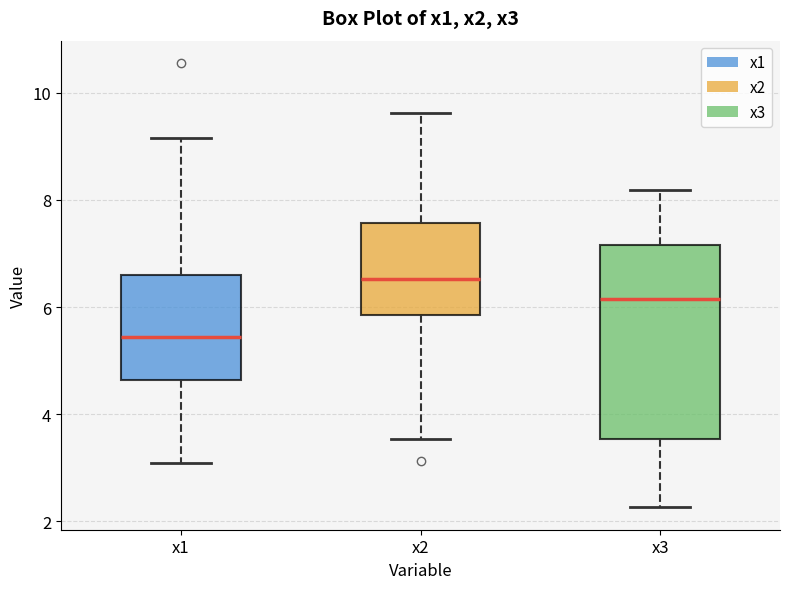

Which box is the tallest, from its lower edge to its upper edge?

x3